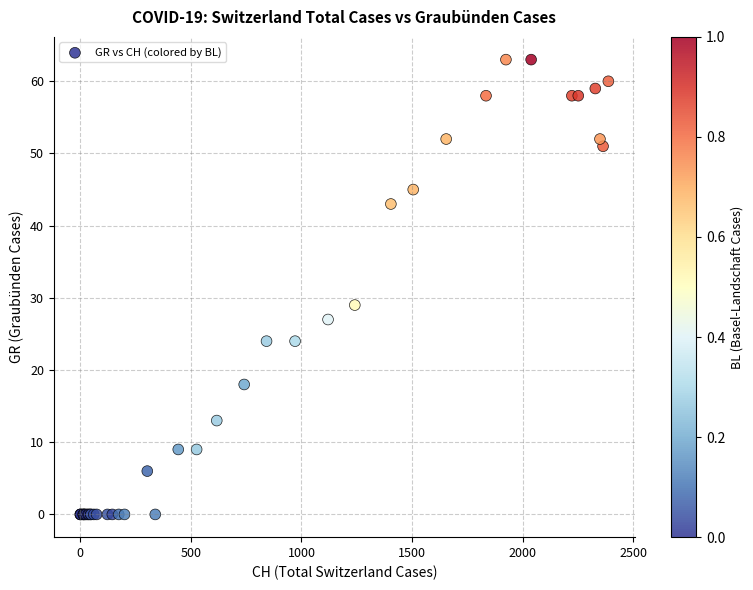

What Y value in the scatter plot is closest to 31?

29